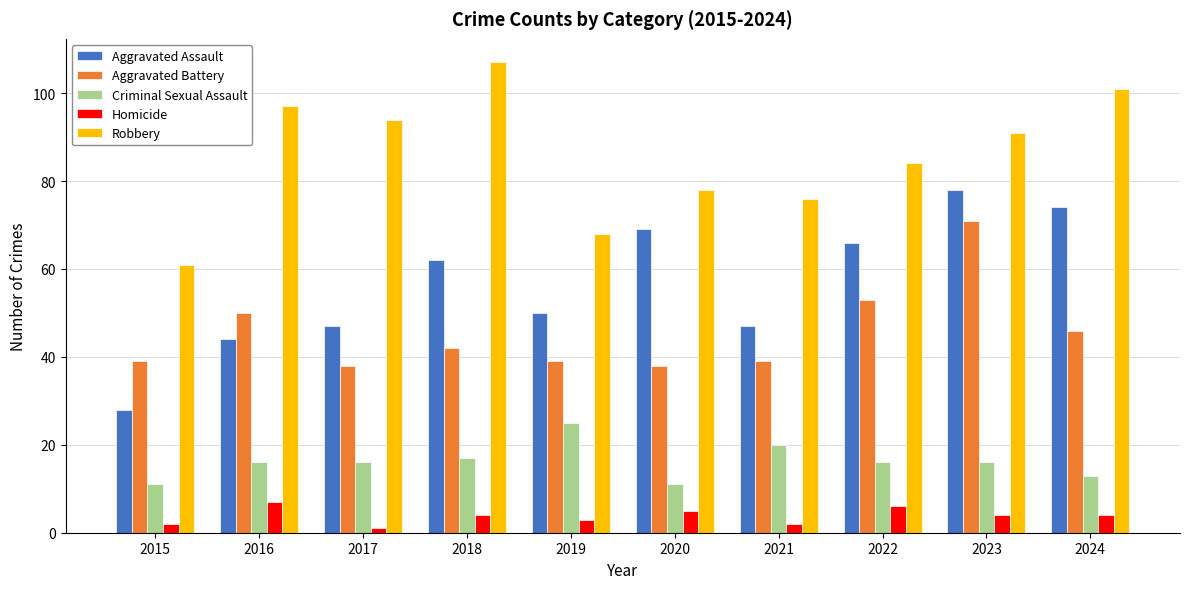

What is the highest value of the Aggravated Assault series?

78